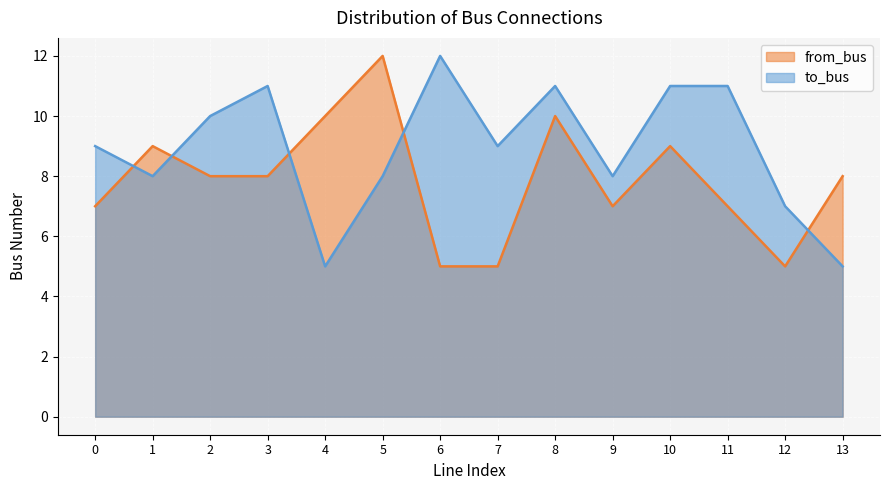

What is the lowest value of the from_bus series?

5